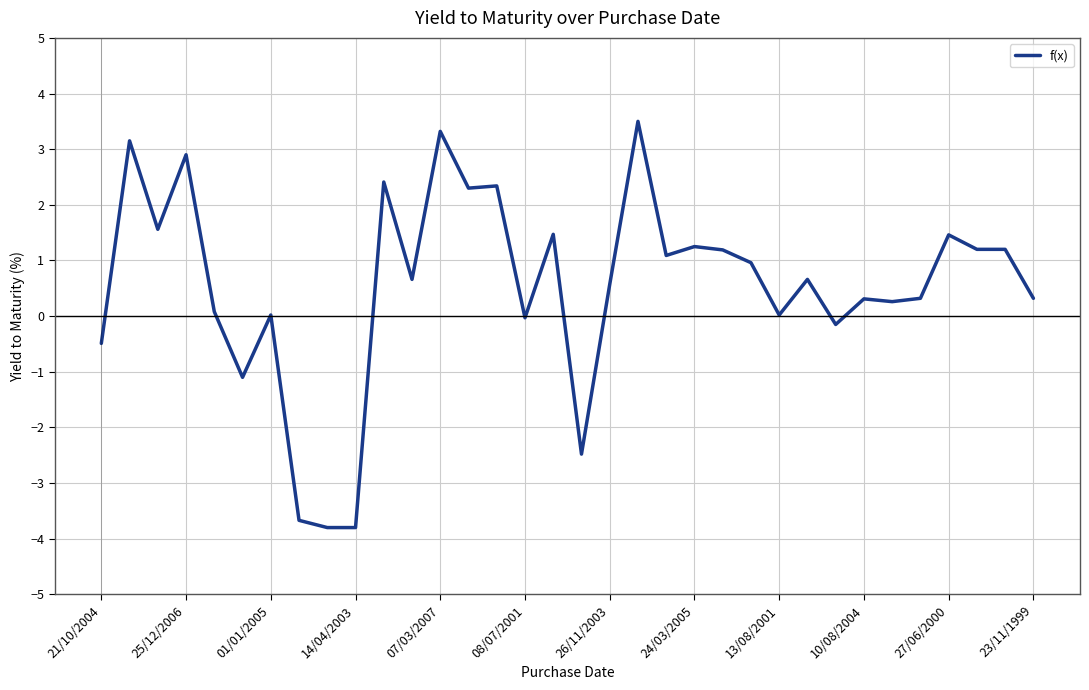

What is the difference between the maximum and minimum values?

7.3